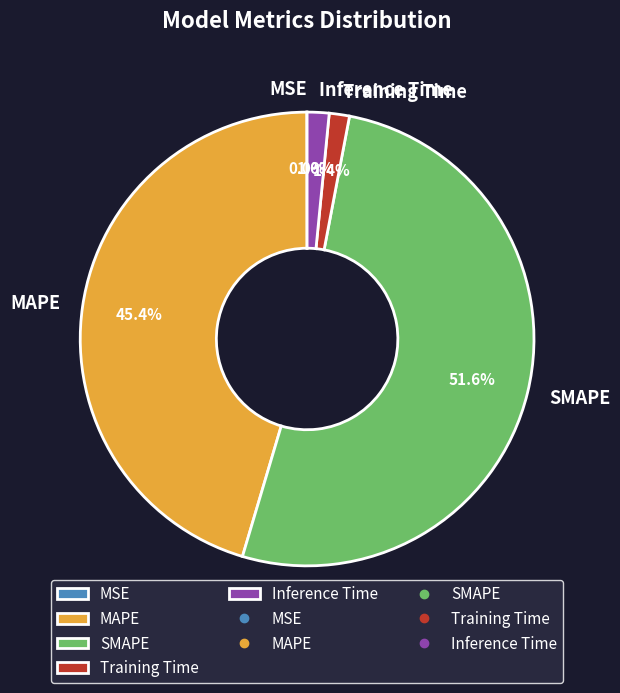

What is the total percentage of SMAPE and MAPE?

97.0%